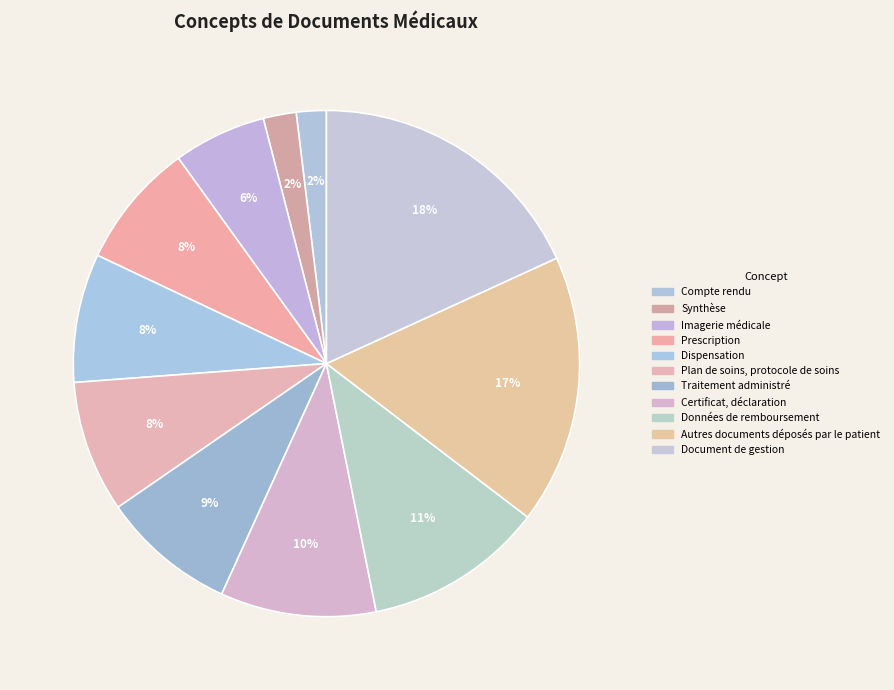

To the nearest percent, what is the average slice percentage?

9%